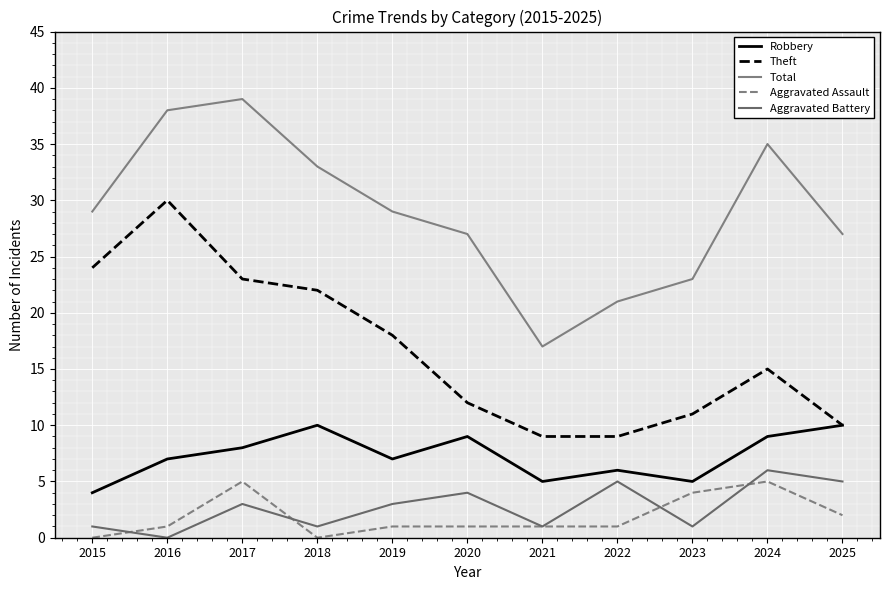

What is the average value of the Aggravated Assault series?

2